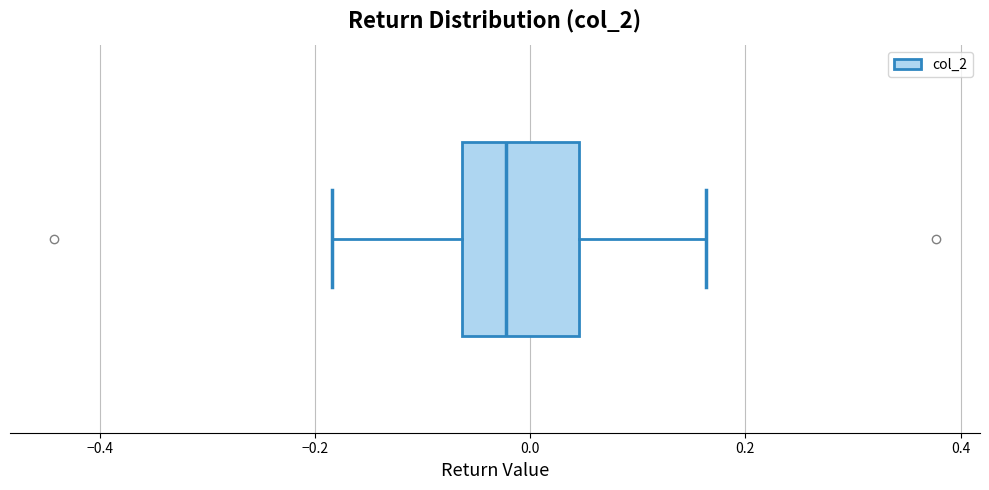

Read this box plot against the x-axis: the position of the median line, the range covered by the box, and the ends of both whiskers. The values are not printed on the chart, so give them approximately, as read against the axis.

median -0.02, box -0.06 to 0.04, whiskers -0.18 to 0.16